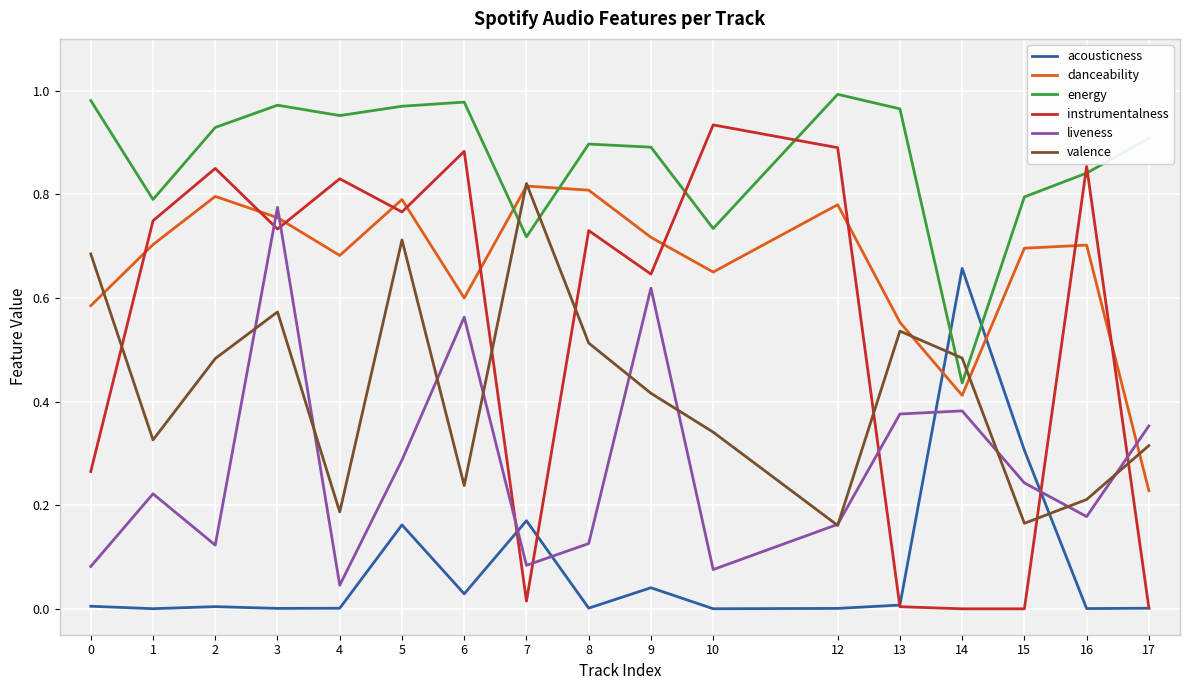

After their last crossing, which series has the higher values: energy or valence?

energy